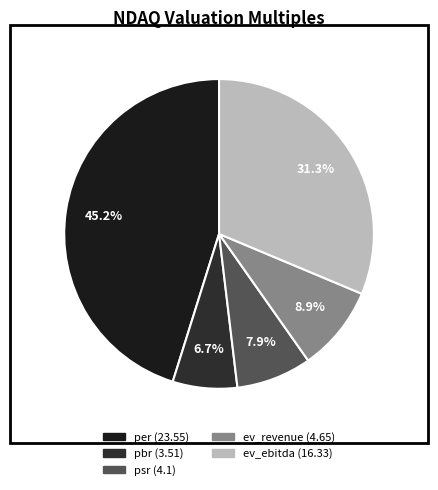

Does any single category account for the majority?

No